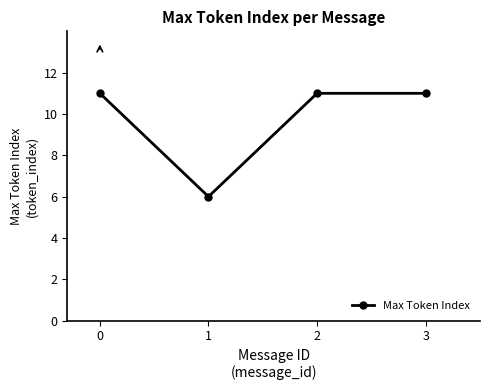

Approximately how many times larger is the value at 1 compared to 0?

0.5